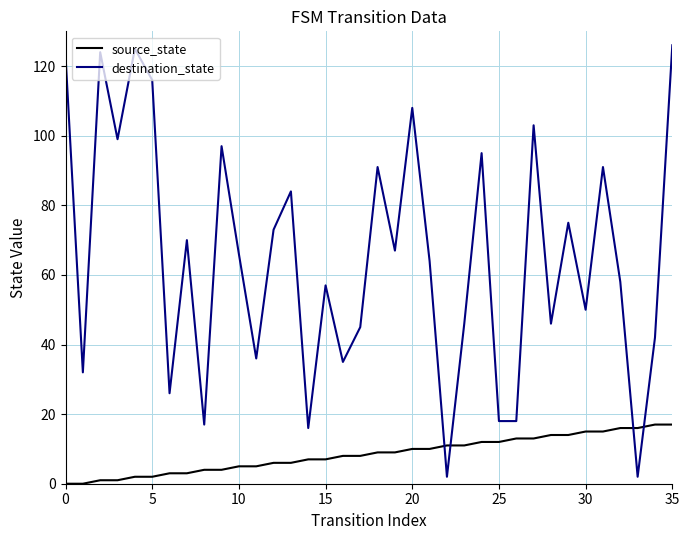

Which series has the largest range (max minus min)?

destination_state